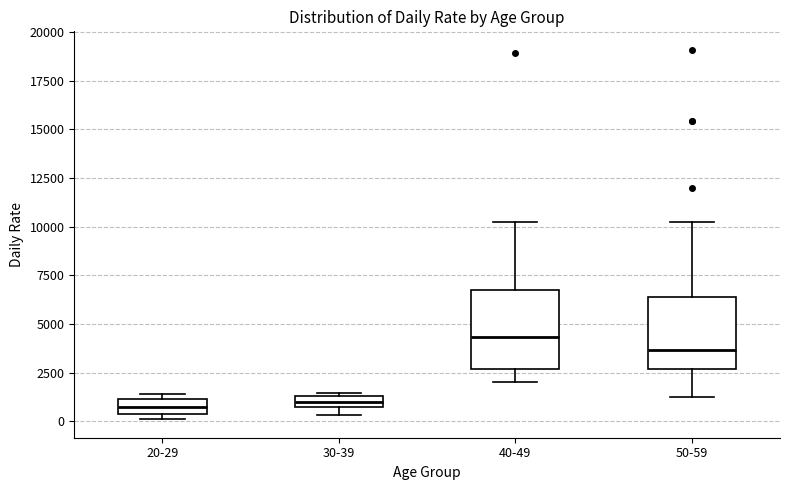

Where is the lower edge of the box for 30-39 on the y-axis? The values are not printed on the chart, so give them approximately, as read against the axis.

500